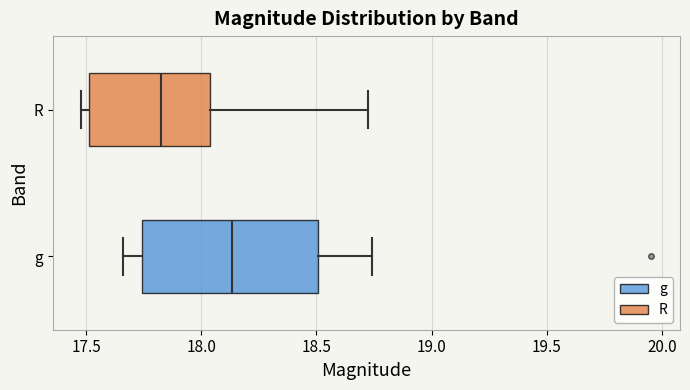

Reading bottom to top, read every box against the x-axis: the position of its median line, the range the box covers, and the ends of its whiskers. The values are not printed on the chart, so give them approximately, as read against the axis.

g: median 18.15, box 17.75 to 18.50, whiskers 17.65 to 18.75
R: median 17.80, box 17.50 to 18.05, whiskers 17.50 (just left of the box's left edge) to 18.70